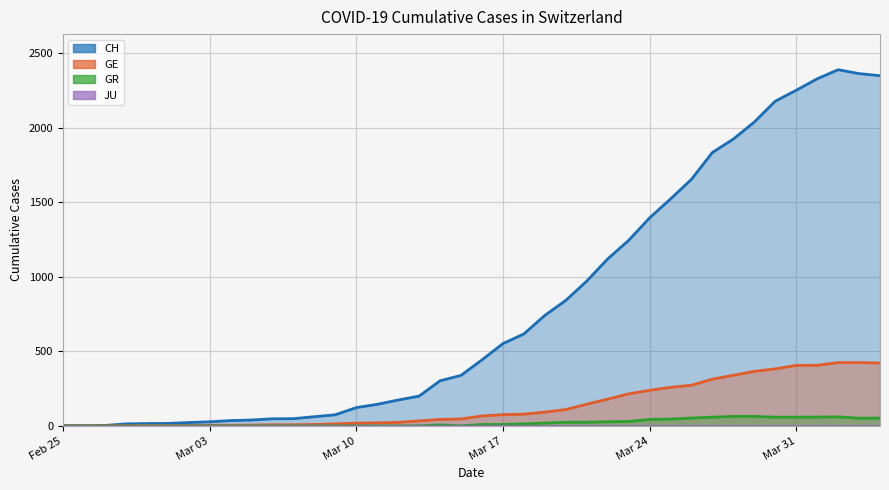

What is the sum of the GE values at 2020-03-07 and 2020-03-03?

11